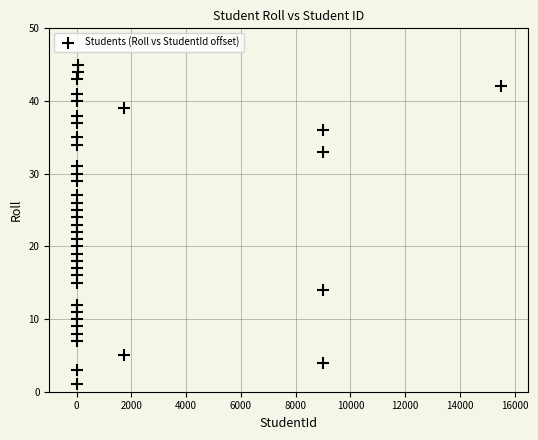

What is the range of Y values (max minus min)?

44